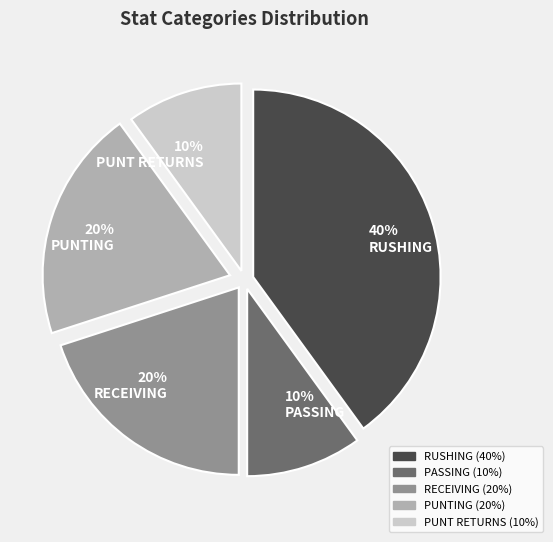

To the nearest percent, what is the average slice percentage?

20%